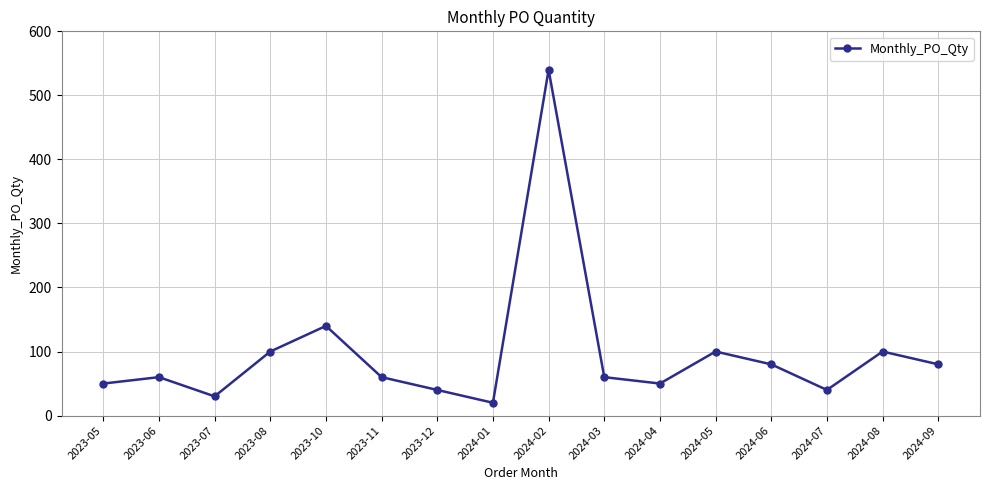

Is it true that the value at 2024-02 is 540?

True